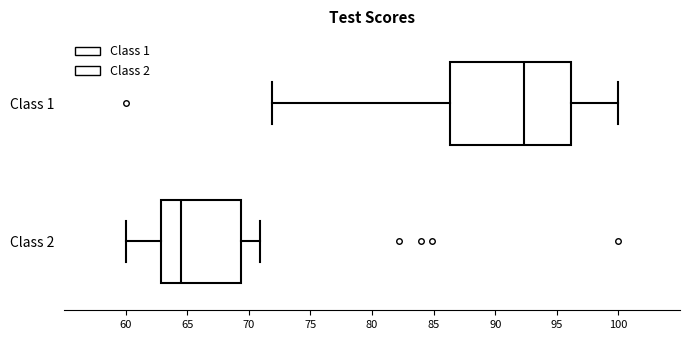

Which box is the widest, from its left edge to its right edge?

Class 1